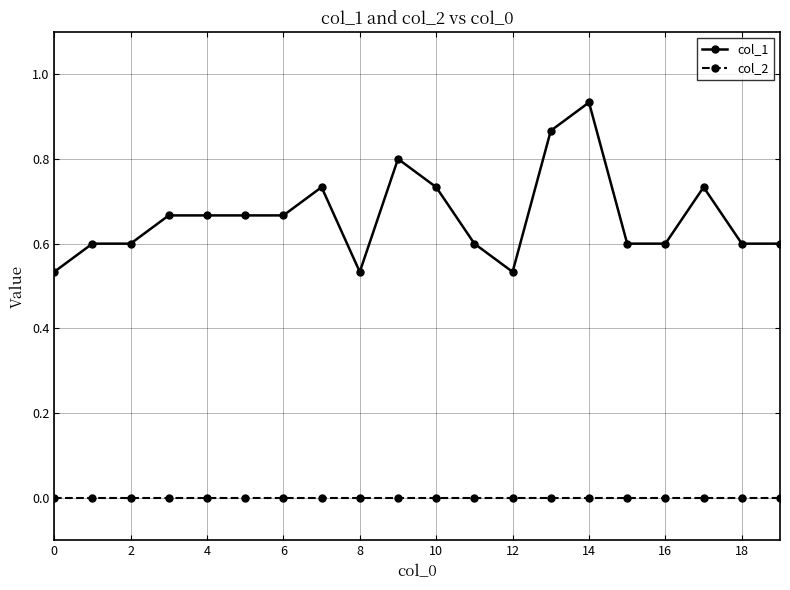

What is the difference between the maximum and minimum values in the col_1 series?

0.4